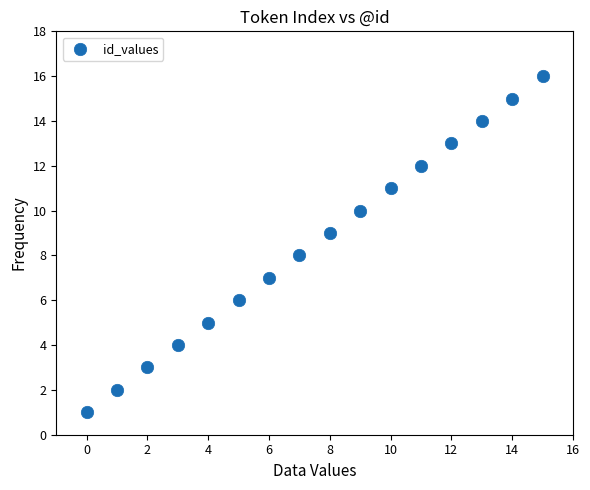

What is the range of Y values (max minus min)?

15